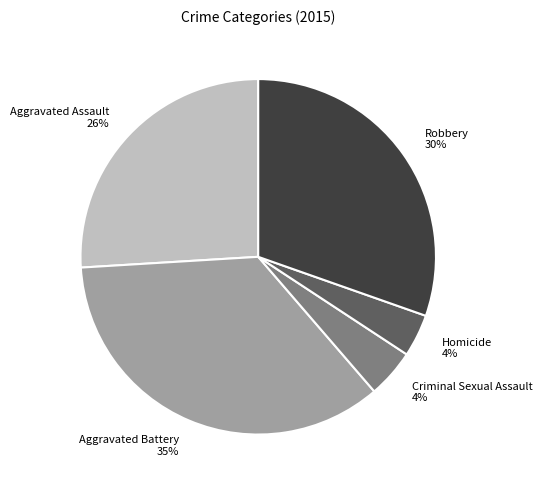

Does Aggravated Assault represent more than half of the total?

No